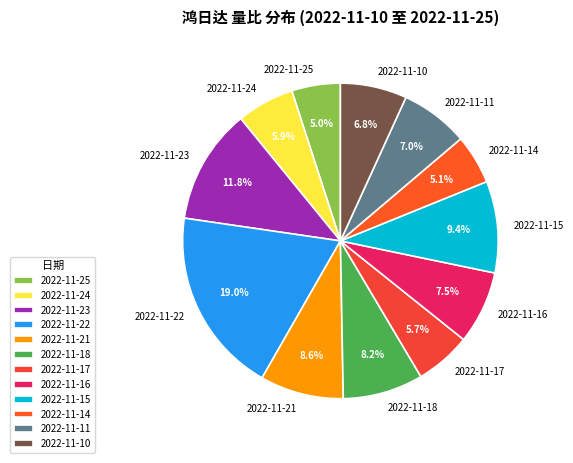

The 2022-11-23 slice represents 12% of the pie. True or false?

True